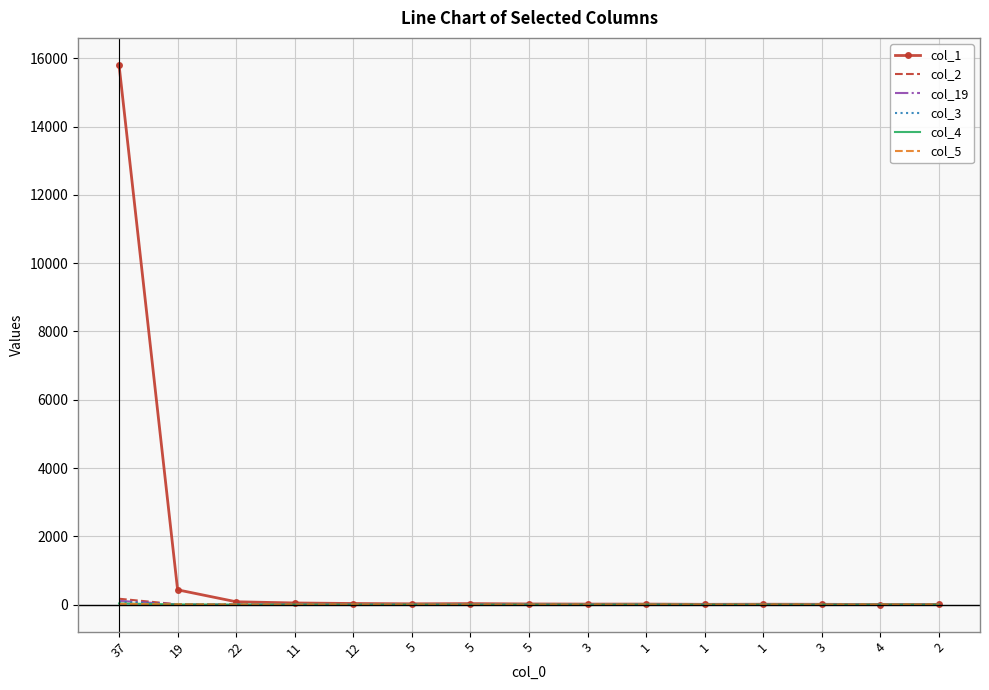

What are all the series names shown in the legend?

col_1, col_2, col_19, col_3, col_4, col_5